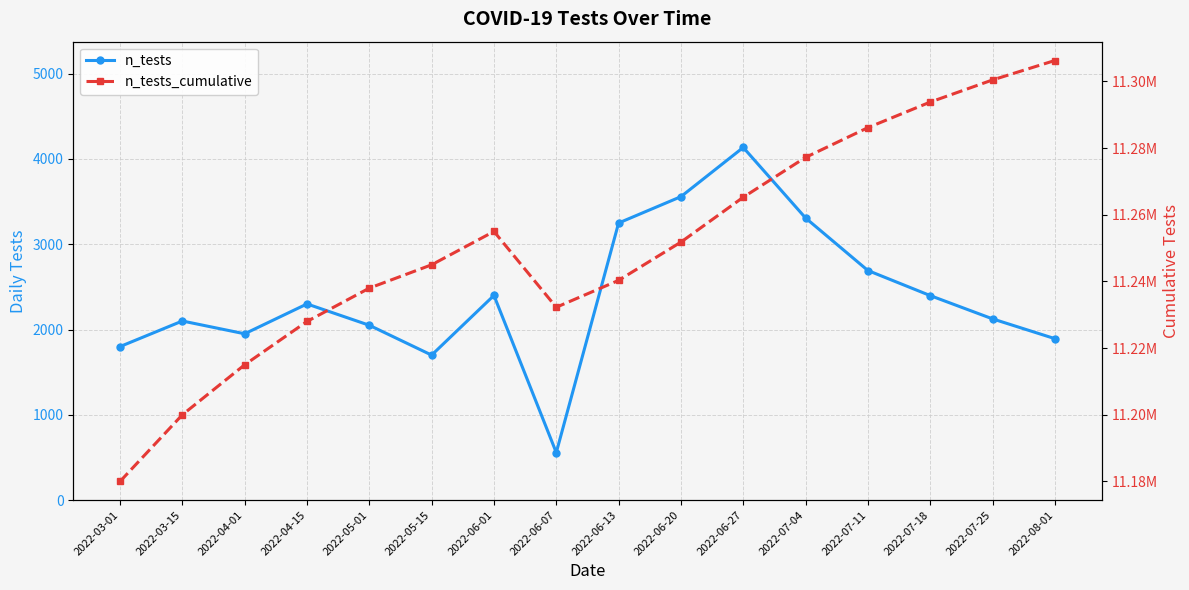

Rank the categories by n_tests value from lowest to highest.

2022-06-07, 2022-05-15, 2022-03-01, 2022-08-01, 2022-04-01, 2022-05-01, 2022-03-15, 2022-07-25, 2022-04-15, 2022-07-18, 2022-06-01, 2022-07-11, 2022-06-13, 2022-07-04, 2022-06-20, 2022-06-27